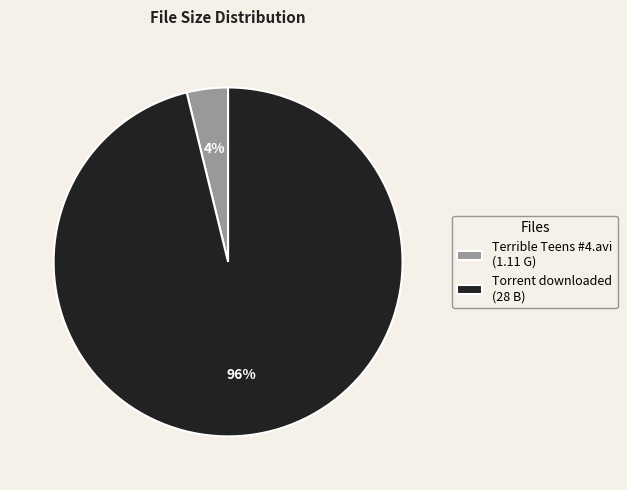

Do Terrible Teens #4.avi (1.11 G) and Torrent downloaded (28 B) together represent more than half of the pie?

Yes